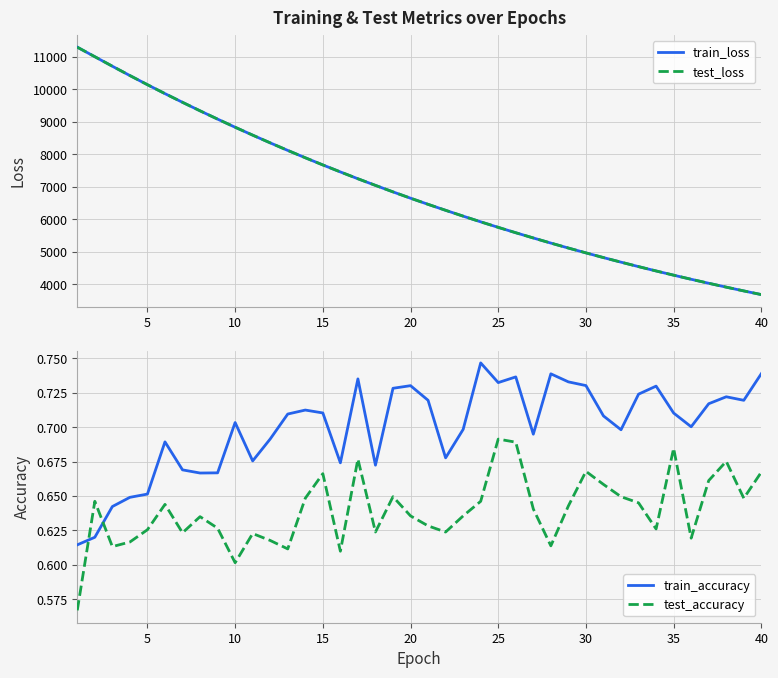

True or false: test_accuracy and train_accuracy intersect in this chart.

True